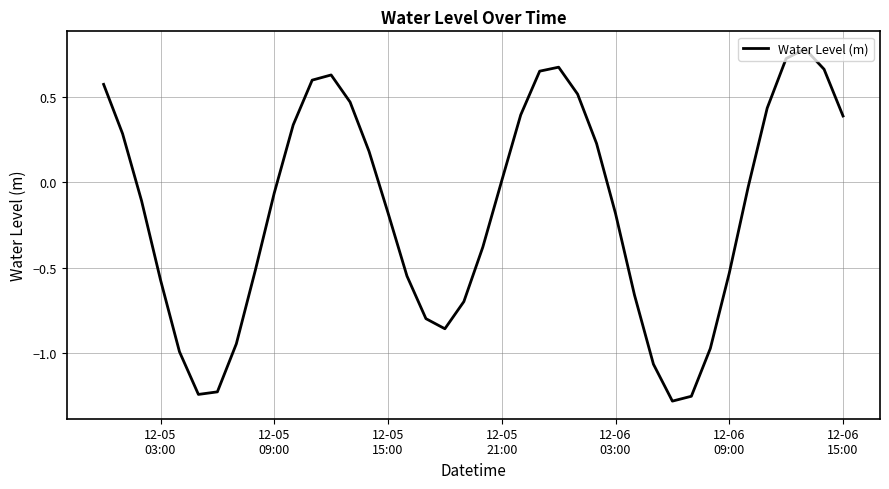

What is the difference between the maximum and minimum values?

2.1